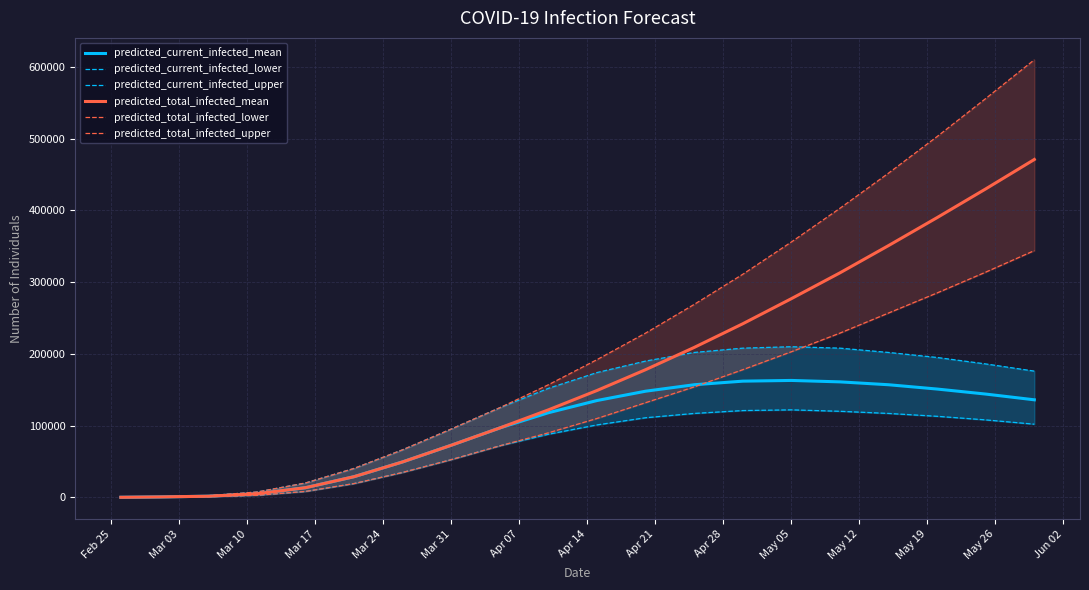

What is the highest value of the predicted_current_infected_mean series?

163000